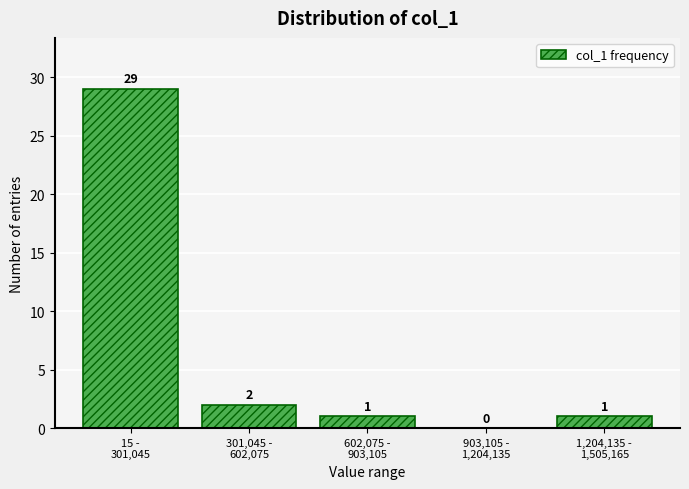

How many series are shown in this chart?

1